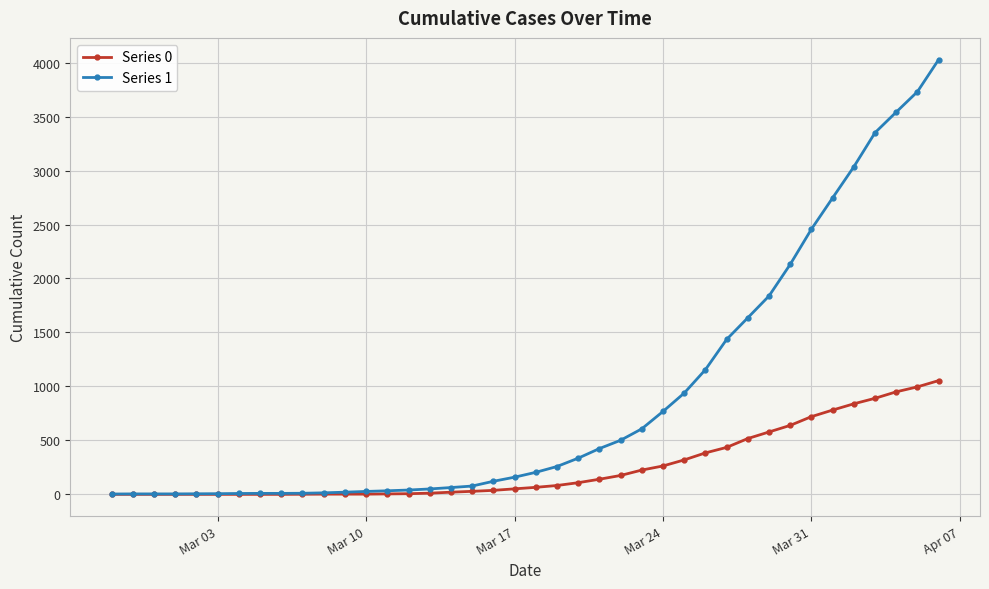

Which series has the largest total across all categories?

Series 1